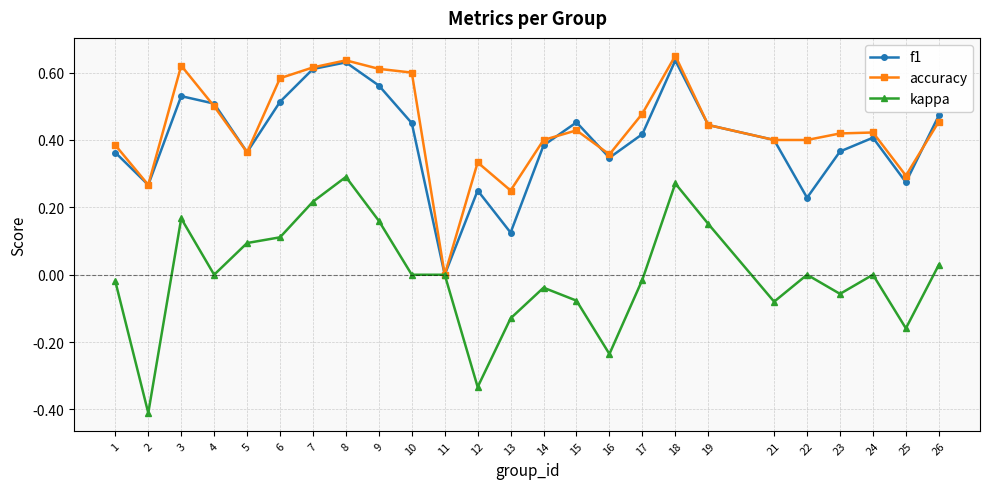

The f1 series shows 0.5 at 10. True or false?

True